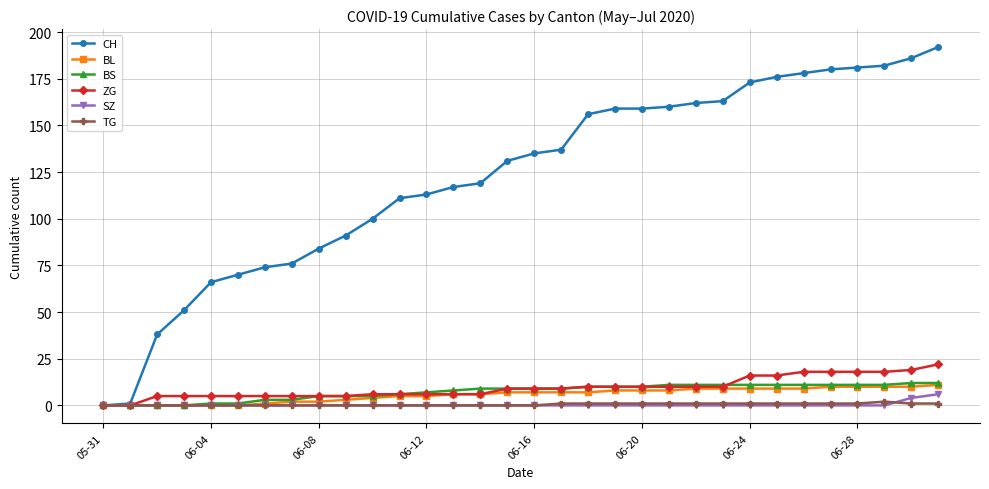

What is the value of the SZ point at the 32nd from the left?

6